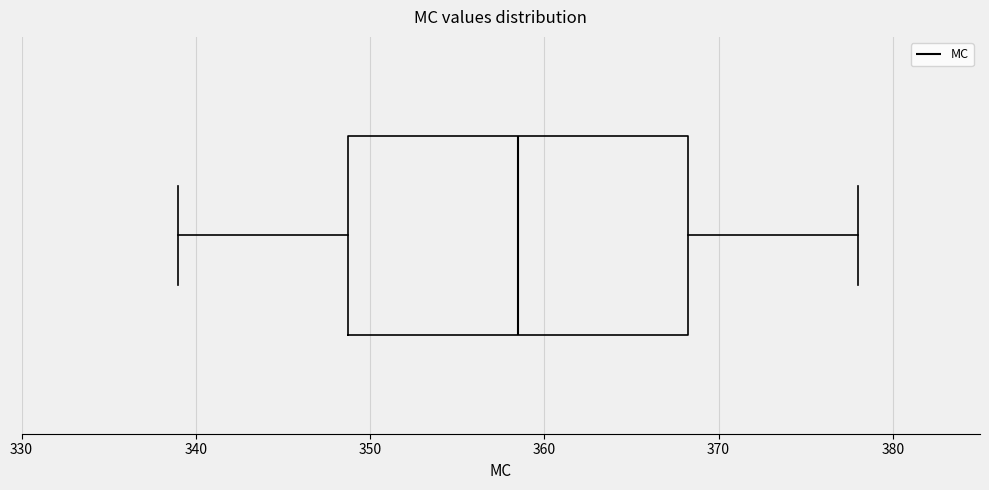

Read this box plot against the x-axis: the position of the median line, the range covered by the box, and the ends of both whiskers. The values are not printed on the chart, so give them approximately, as read against the axis.

median 359, box 349 to 368, whiskers 339 to 378